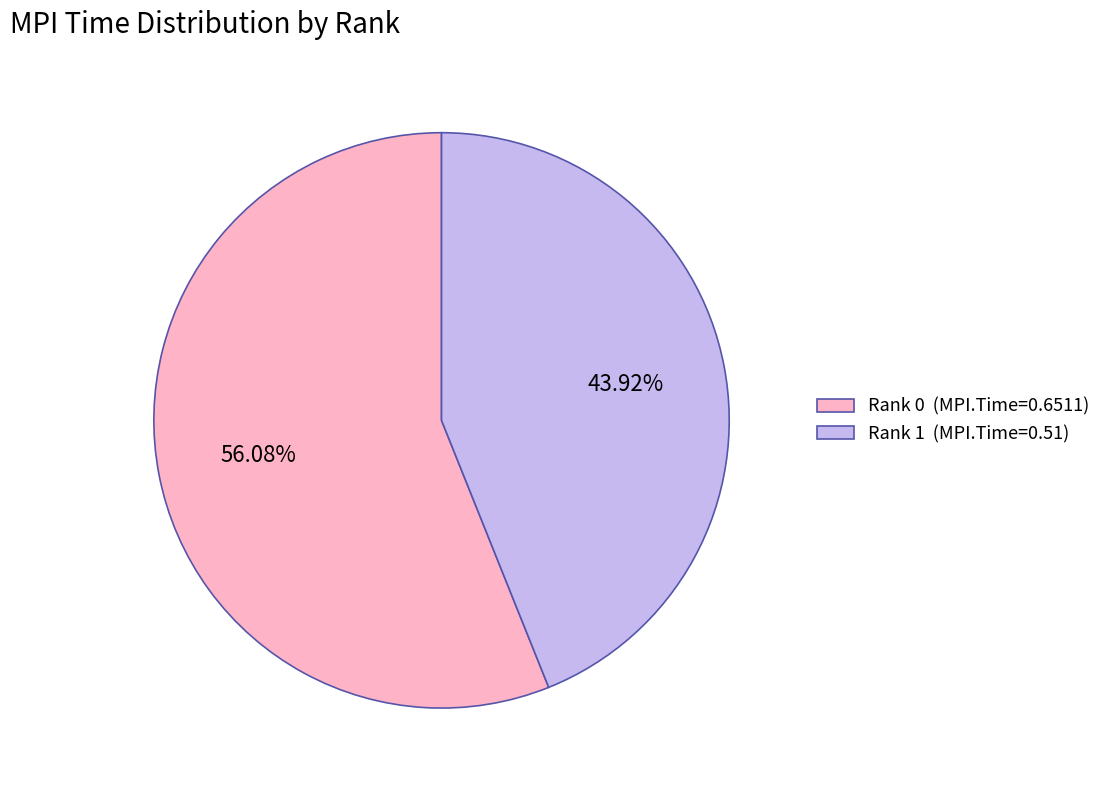

Does Rank 1 represent more than half of the total?

No